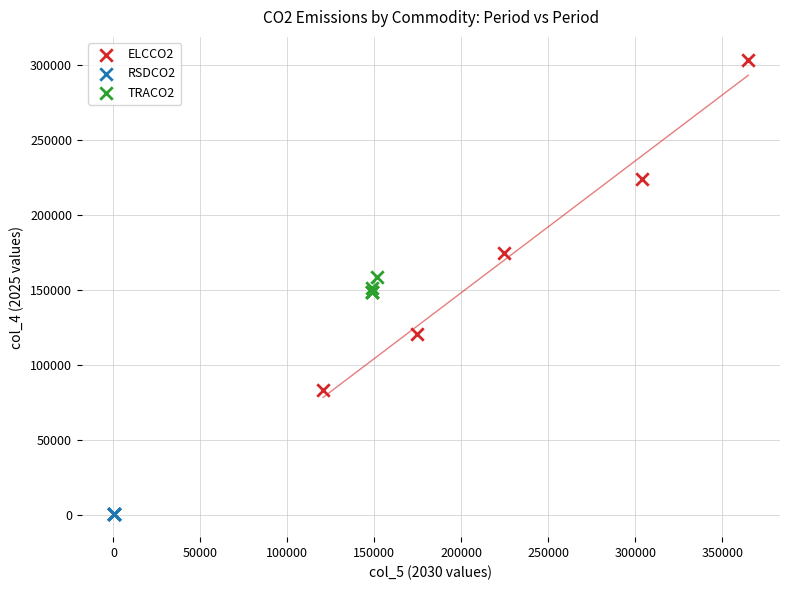

Which series has the largest Y range (max minus min)?

ELCCO2